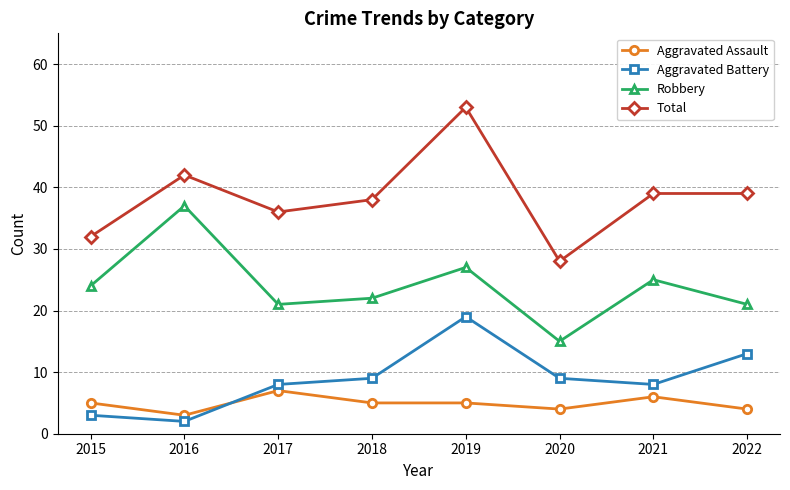

List the series in order of their peak value, lowest first.

Aggravated Assault, Aggravated Battery, Robbery, Total